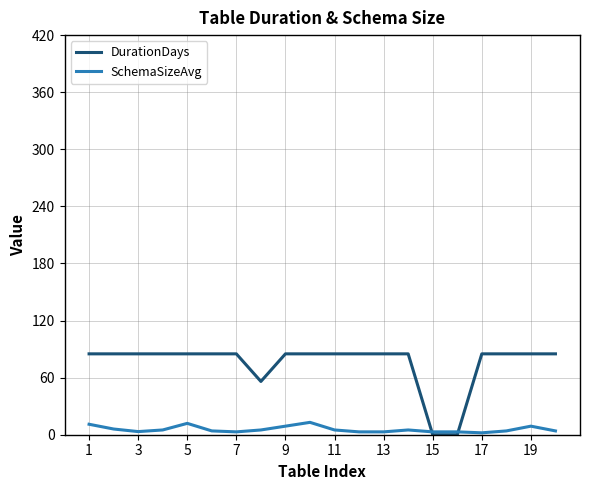

Rank the series by their maximum value, from highest to lowest.

DurationDays, SchemaSizeAvg